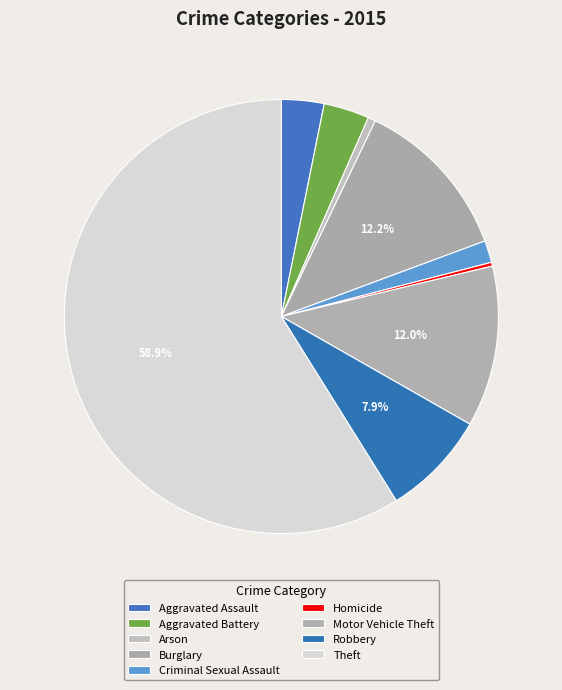

To the nearest percent, what percentage of the pie is Aggravated Battery?

3%